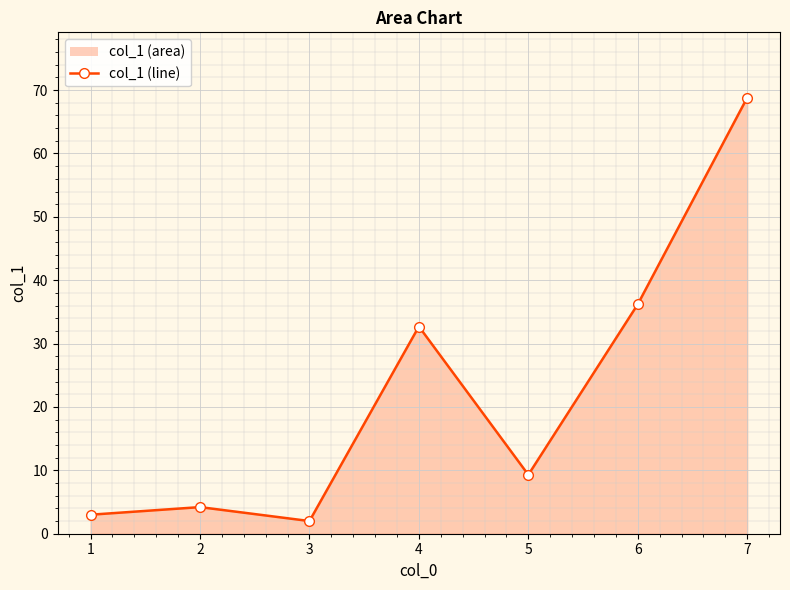

Rank the categories by value from highest to lowest.

7, 6, 4, 5, 2, 1, 3